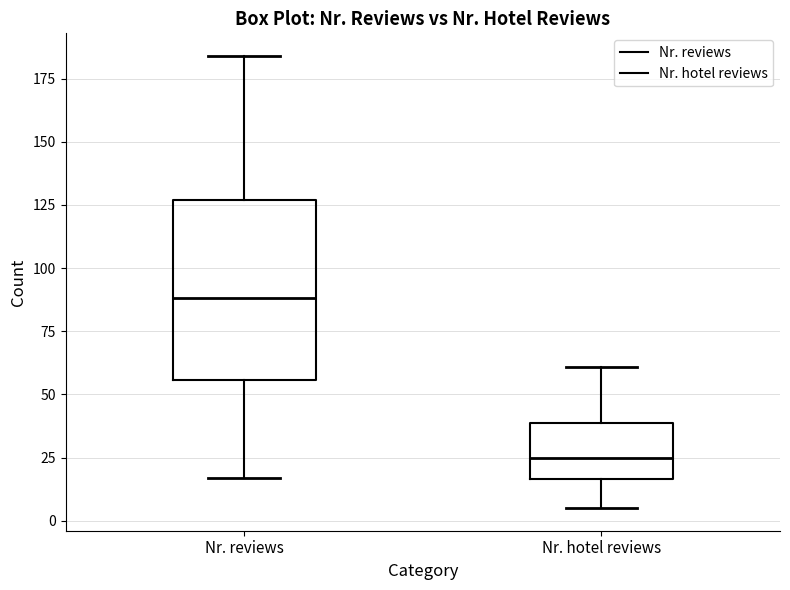

Comparing the boxes themselves (not the whiskers), which one is the tallest?

Nr. reviews